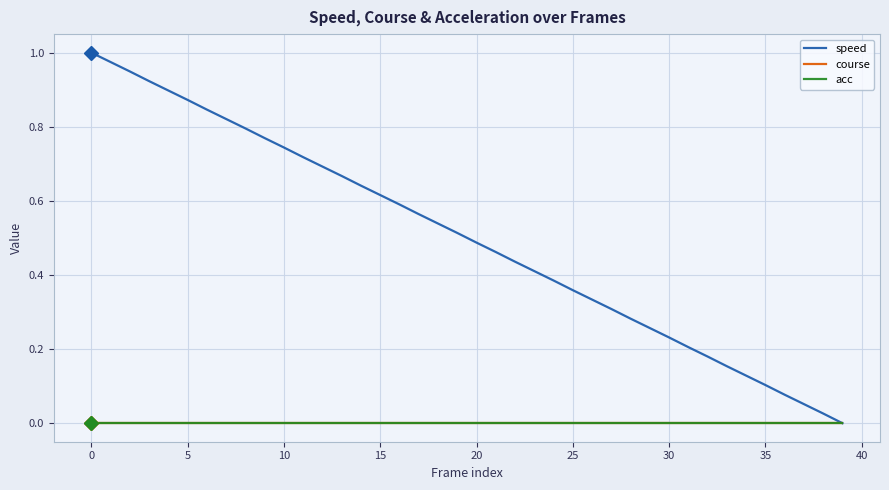

What is the average value of the speed series?

0.5